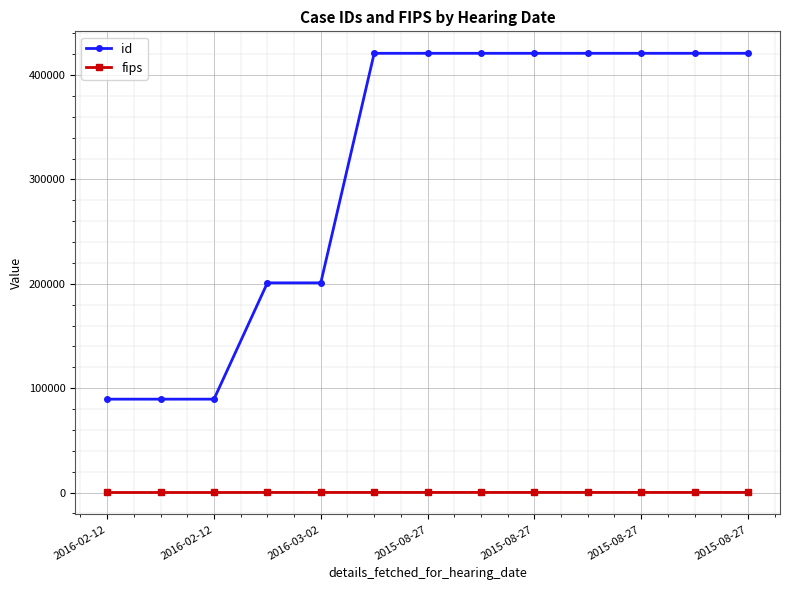

Which series has the widest spread of values?

id